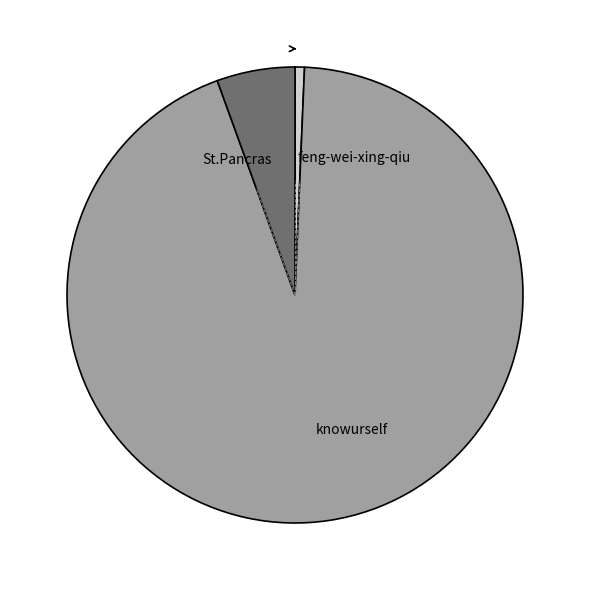

Is the sum of St.Pancras and feng-wei-xing-qiu greater than half?

No